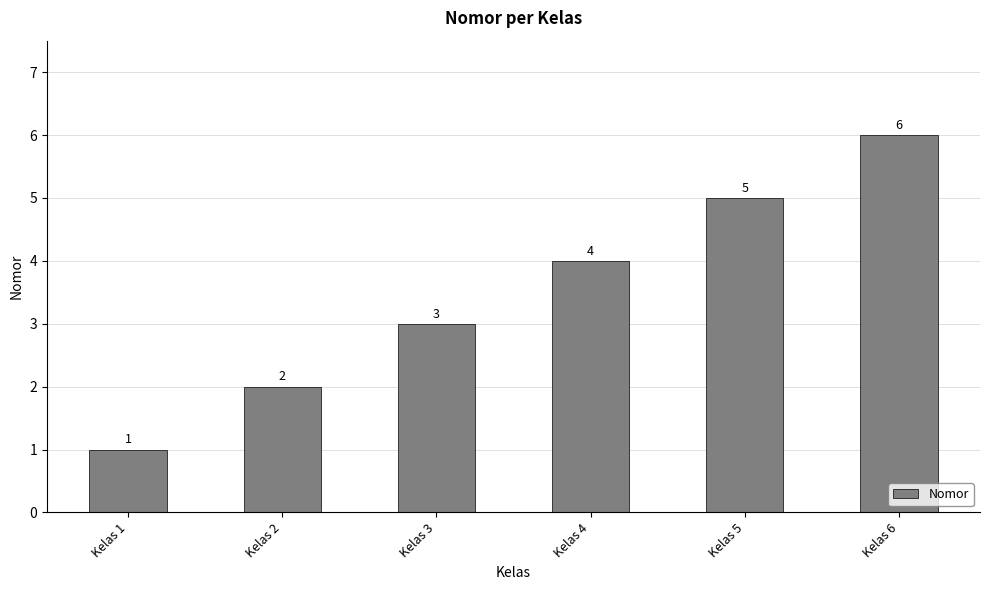

What is the change in value from Kelas 4 to Kelas 6?

+2